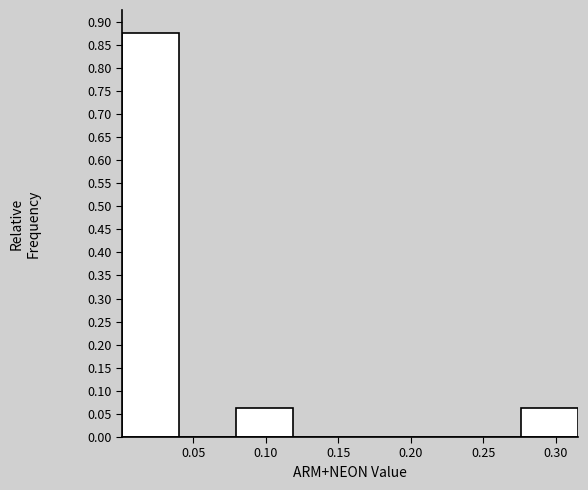

Reading left to right, list every bar in this chart as the range it spans on the x-axis followed by its height. Neither the bar edges nor the heights are printed on the chart, so give them approximately, as read against the axes.

0.000 to 0.040: 0.875
0.040 to 0.080: 0
0.080 to 0.120: 0.065
0.120 to 0.160: 0
0.160 to 0.200: 0
0.200 to 0.235: 0
0.235 to 0.275: 0
0.275 to 0.315: 0.065